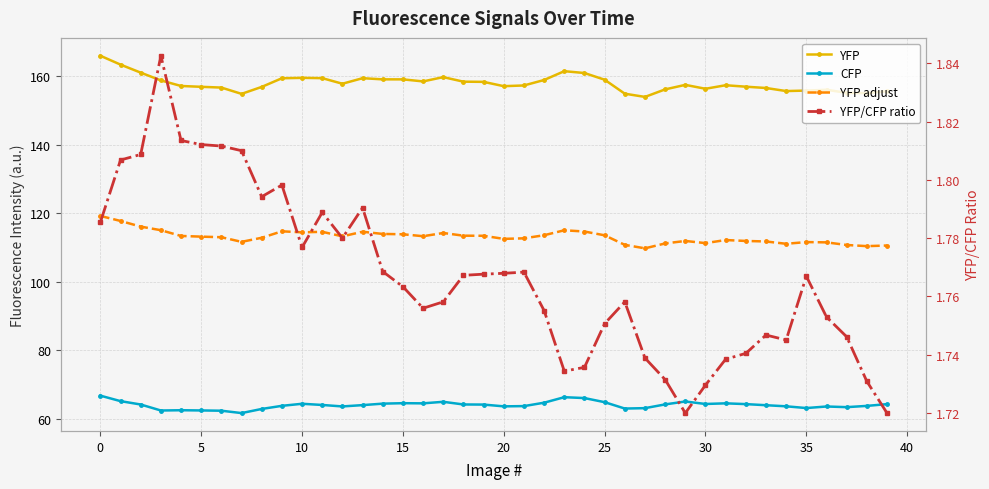

Rank the series at 35 from highest to lowest value.

YFP, YFP adjust, CFP, YFP/CFP ratio